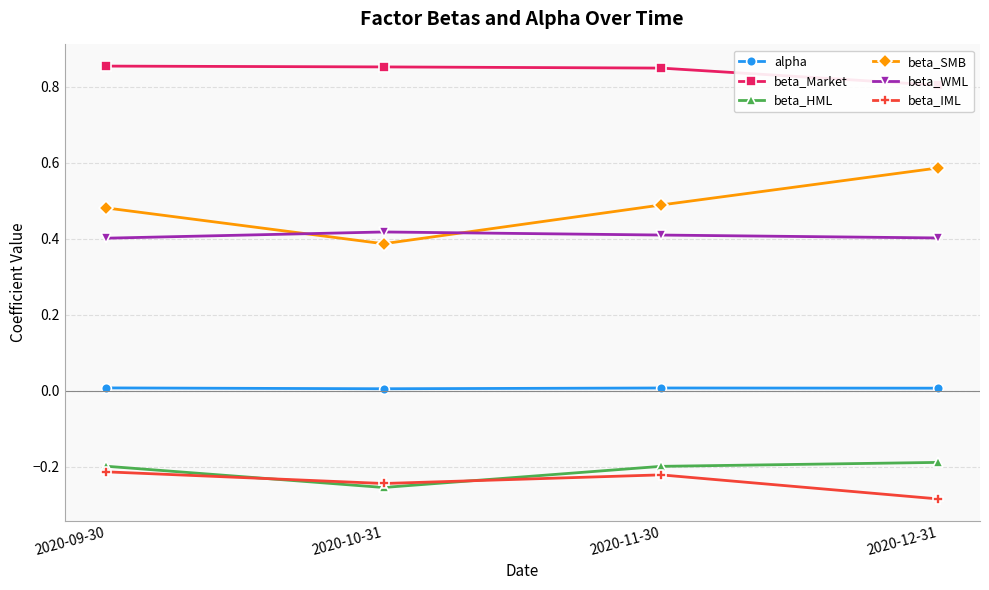

At how many categories does at least one series exceed 0?

4